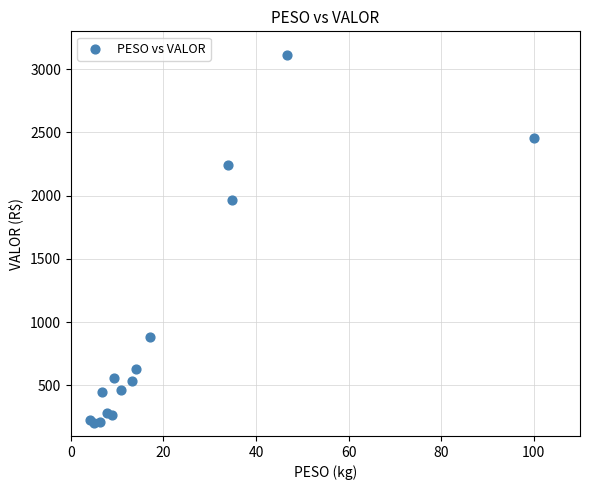

What Y value in the scatter plot is closest to 1657?

1965.7